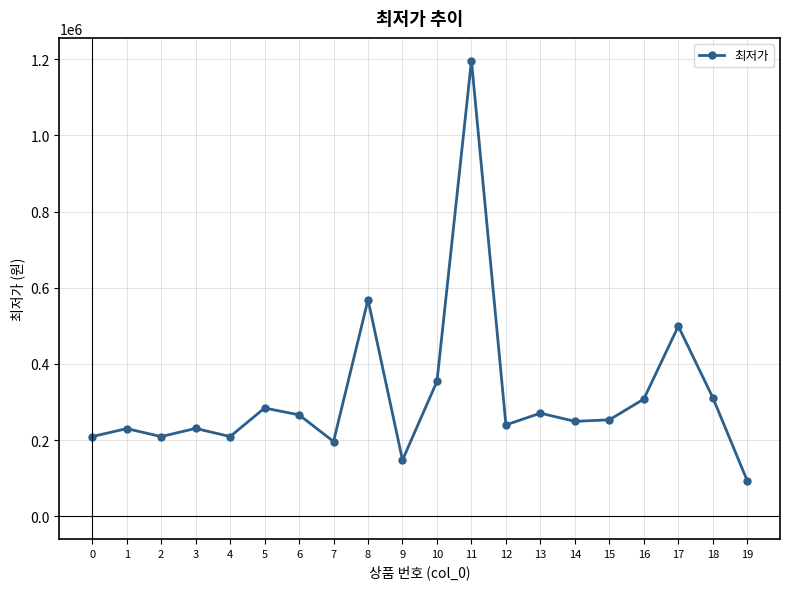

What value does the data have at 8?

568700